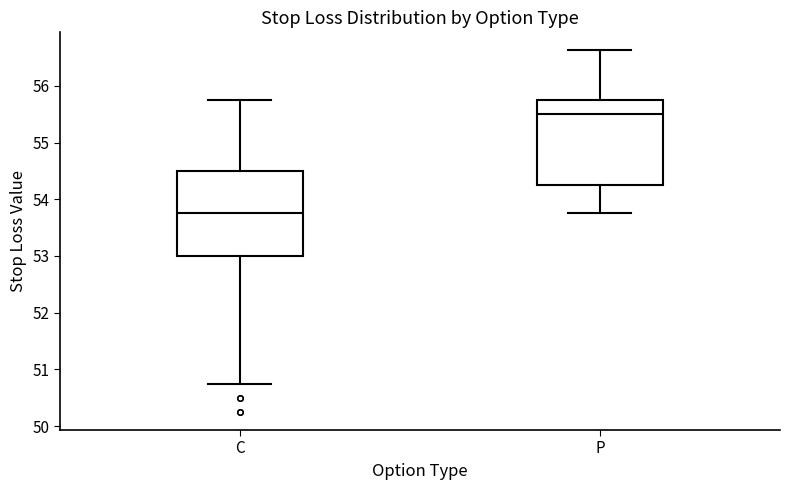

Reading left to right, transcribe this box plot: for each box, give where its median line is, the range the box spans, and where its two whiskers end, as read against the y-axis. The values are not printed on the chart, so give them approximately, as read against the axis.

C: median 53.8, box 53.0 to 54.5, whiskers 50.8 to 55.8
P: median 55.5, box 54.3 to 55.8, whiskers 53.8 to 56.6